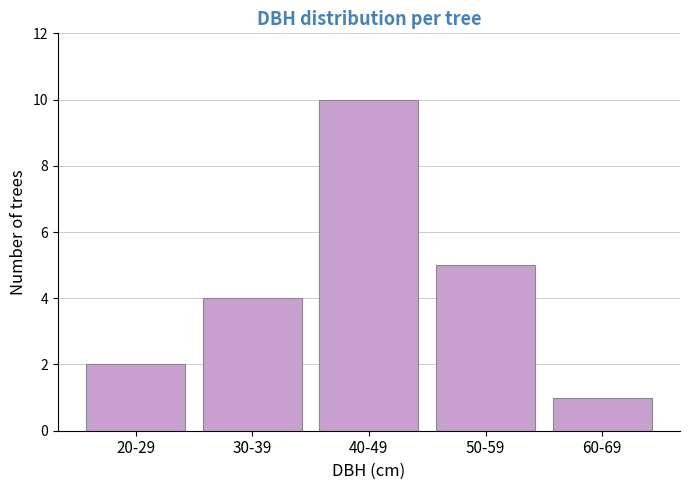

Reading left to right, list all the values displayed in this chart.

2	4	10	5	1